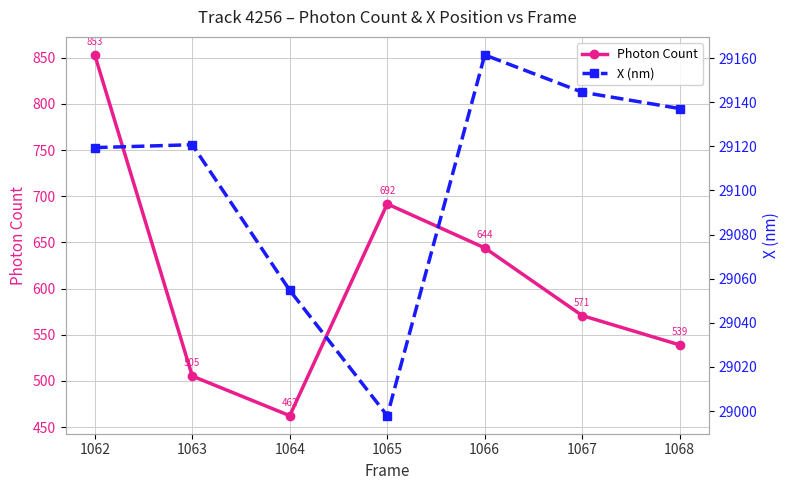

In Photon Count, how many points are lower than both neighbors (excluding endpoints)?

1